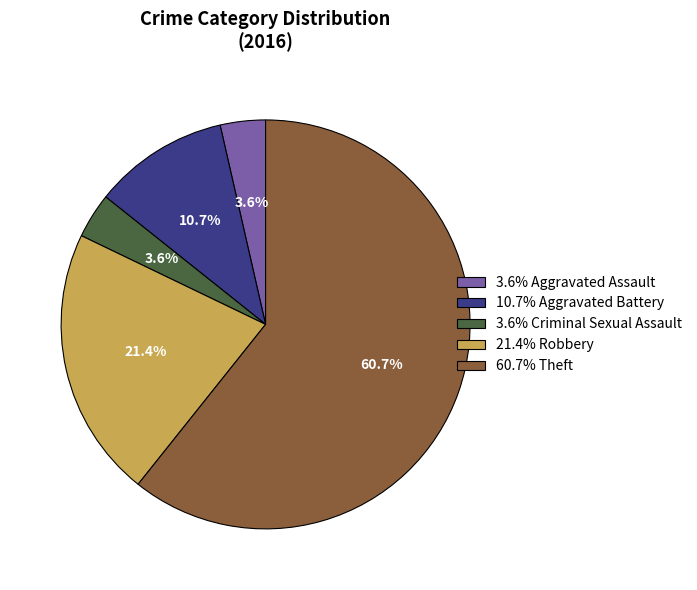

Which slice is the largest?

60.7% Theft